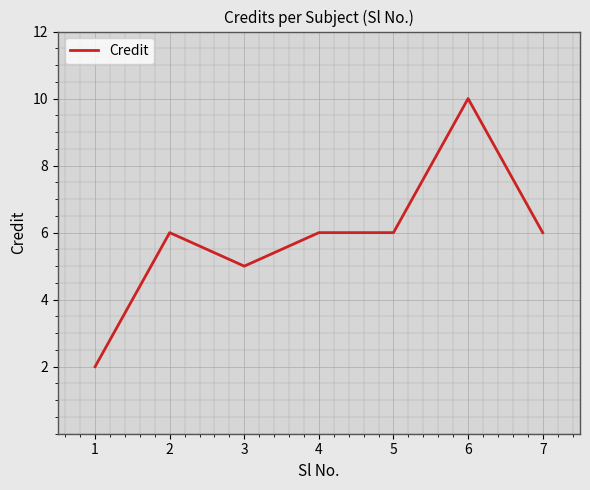

Count the number of categories in the chart.

7